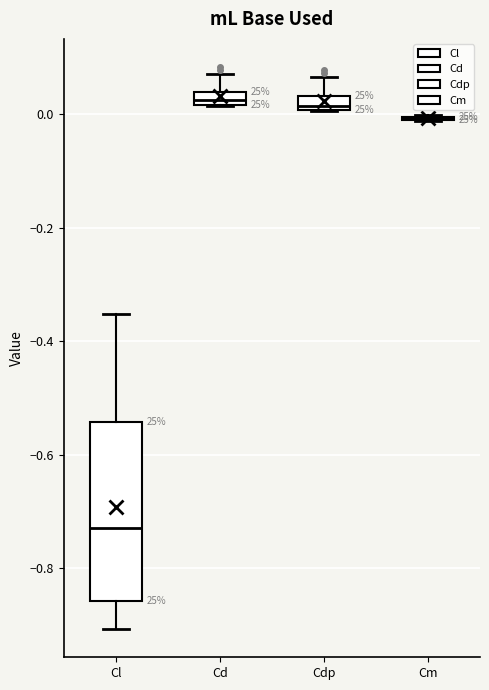

Which box is the tallest, from its lower edge to its upper edge?

Cl